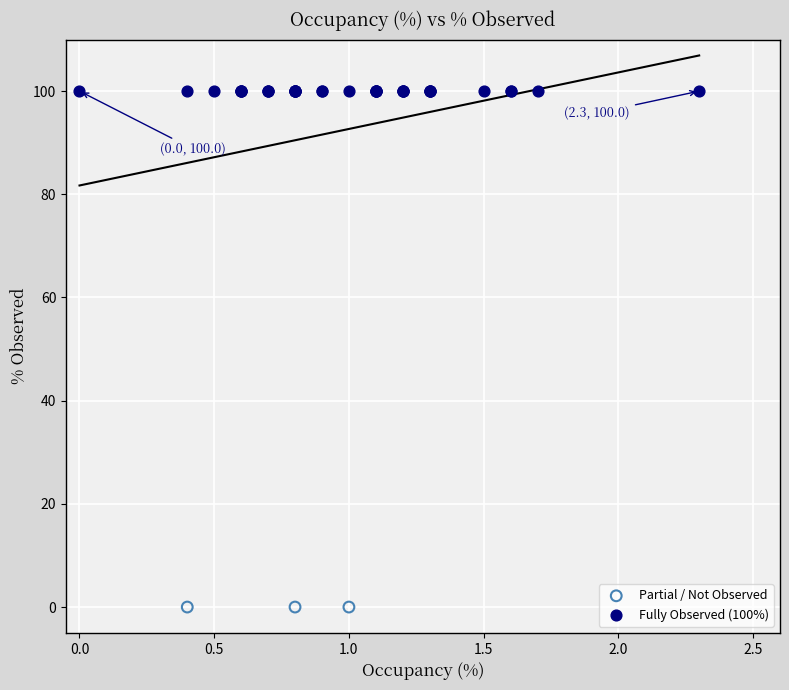

Which series contains the highest Y value?

Fully Observed (100%)